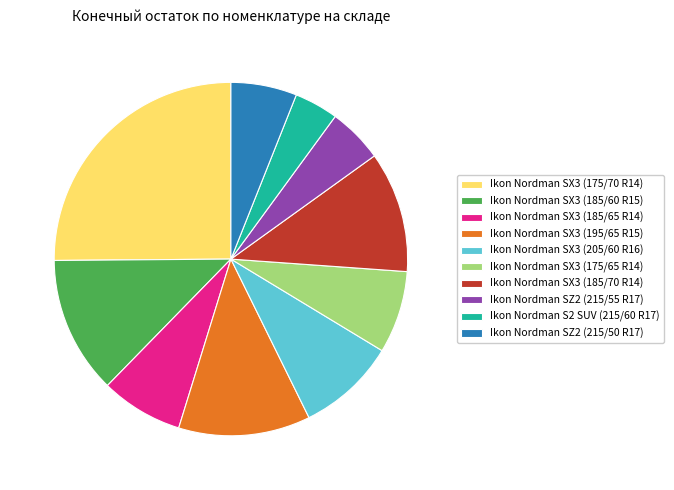

How many slices are in this pie chart?

10